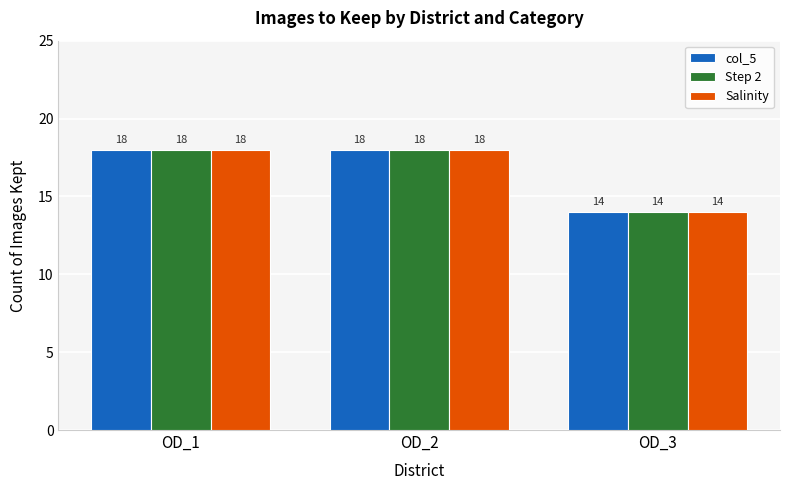

How many Salinity values are between 14 and 18?

3